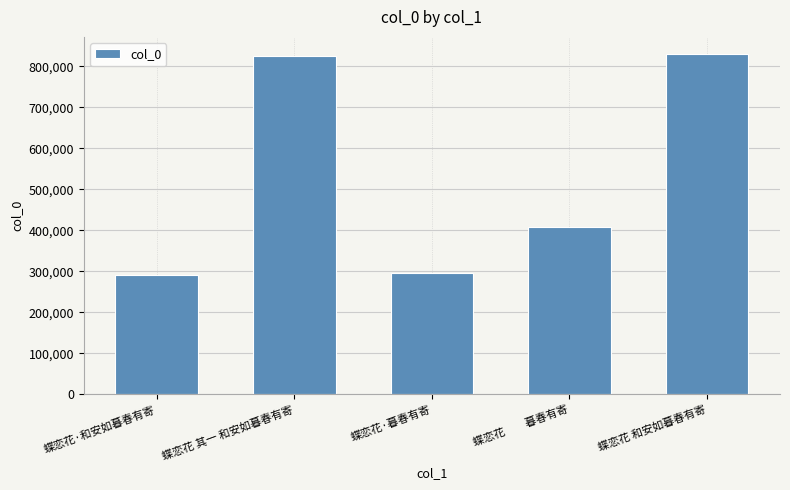

What is the label of the 3rd bar from the left?

蝶恋花·暮春有寄